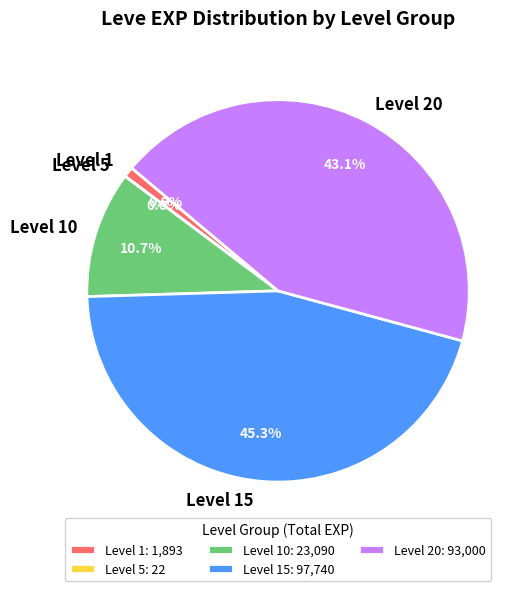

What portion of the pie excludes Level 15?

54.7%